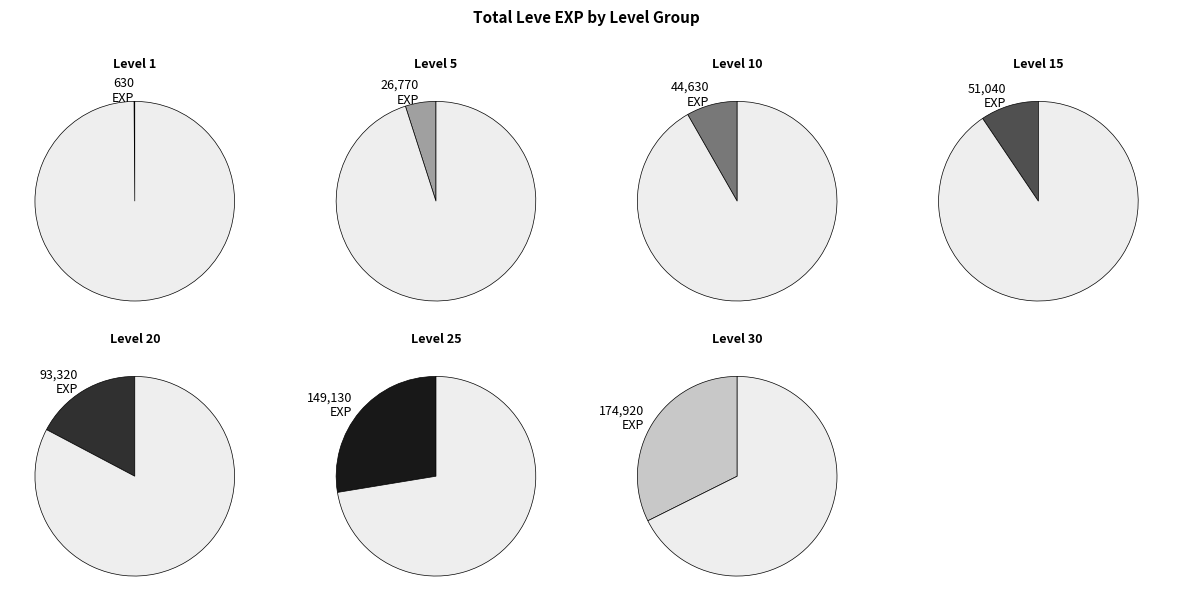

To the nearest percent, what portion does 5 represent?

6%